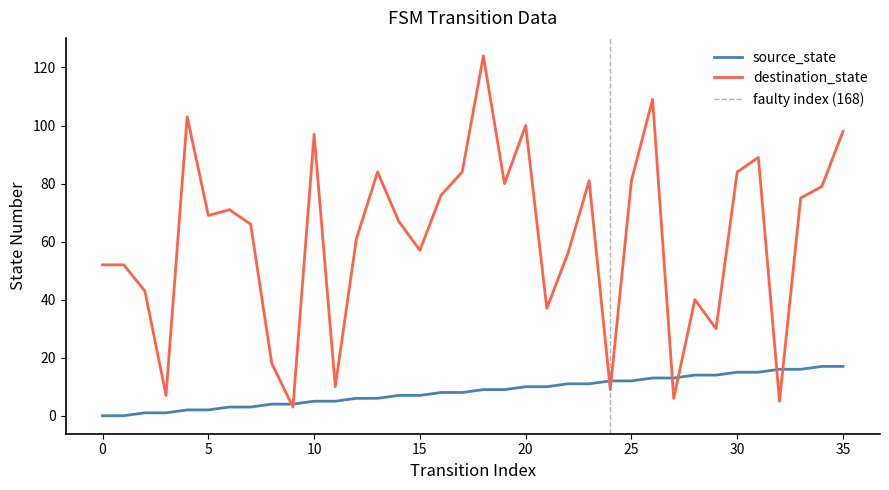

The value of source_state at 25 is 19. True or false?

False